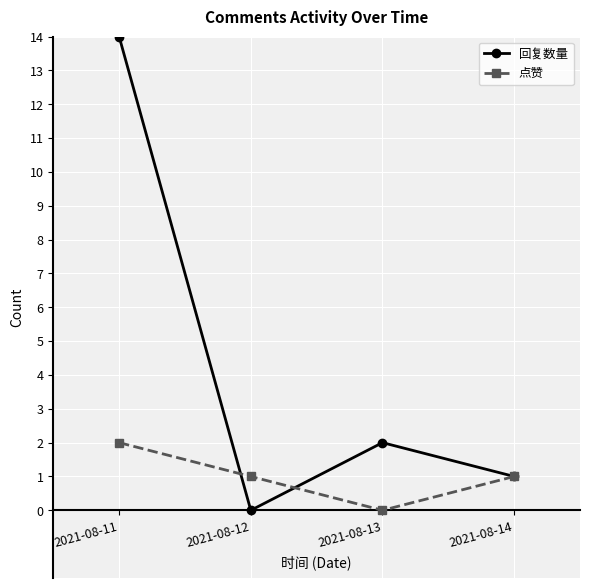

Where do 点赞 and 回复数量 first cross each other?

2021-08-11 and 2021-08-12